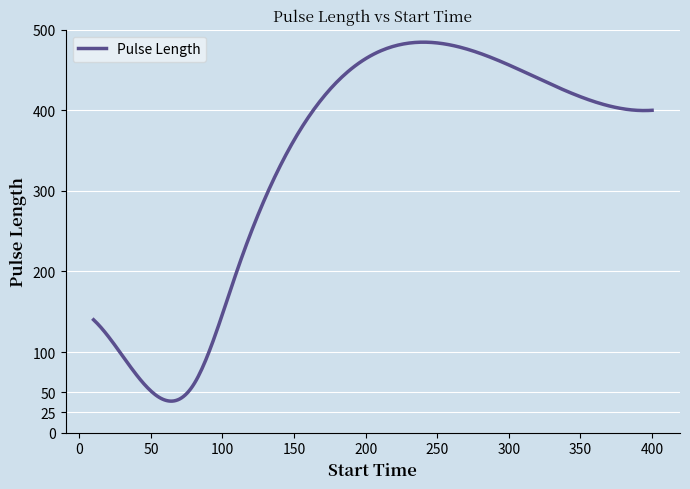

Does the chart have visible grid lines?

Yes